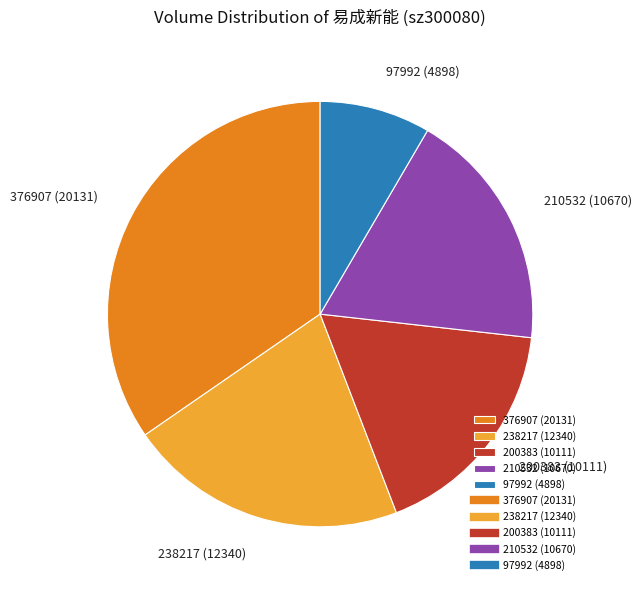

Which category has the biggest portion of the pie?

376907 (20131)